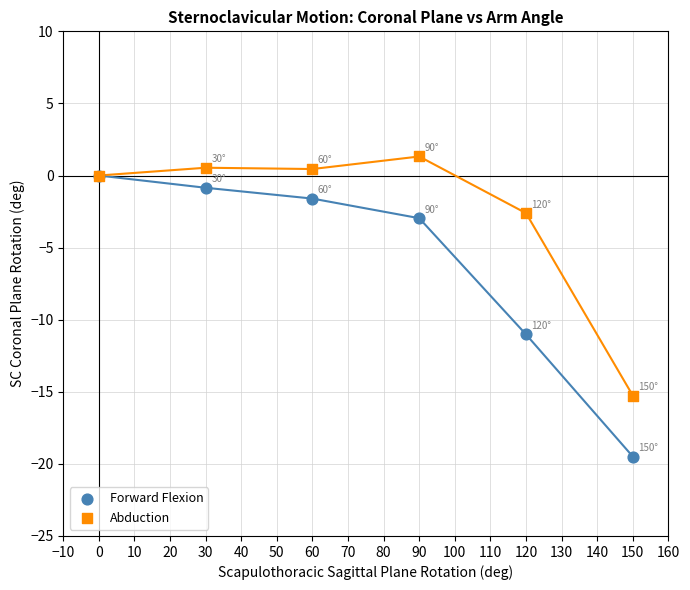

In the Abduction series, what Y value is closest to -6?

-2.6